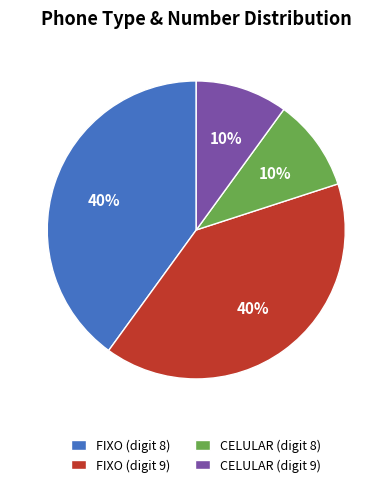

How many segments does this pie chart have?

4